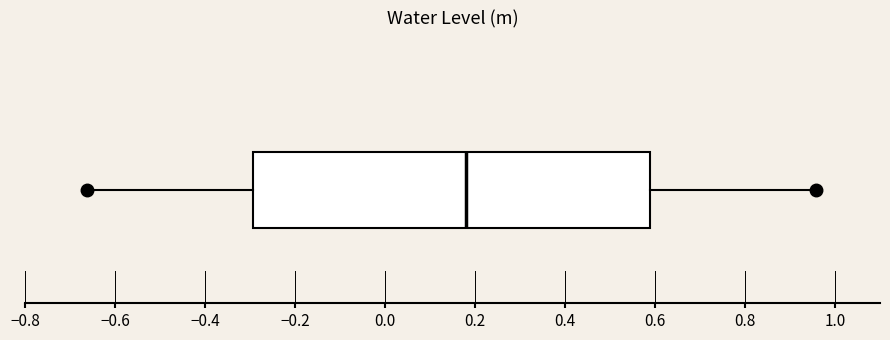

Read this box plot against the x-axis: the position of the median line, the range covered by the box, and the ends of both whiskers. The values are not printed on the chart, so give them approximately, as read against the axis.

median 0.18, box -0.30 to 0.58, whiskers -0.66 to 0.96